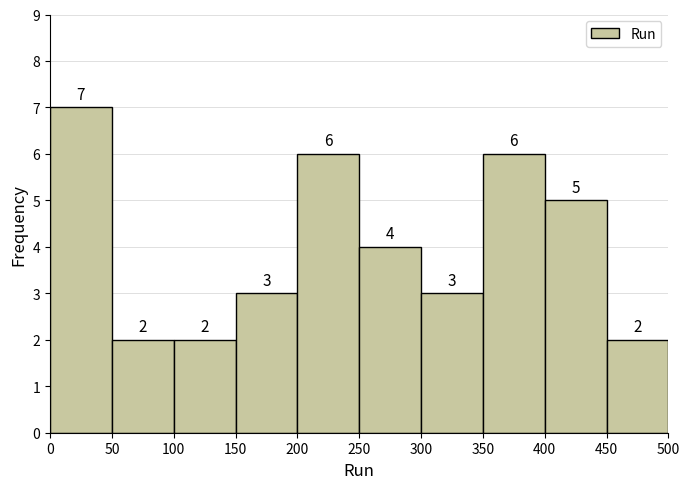

Which range on the x-axis has the tallest bar?

0 to 50